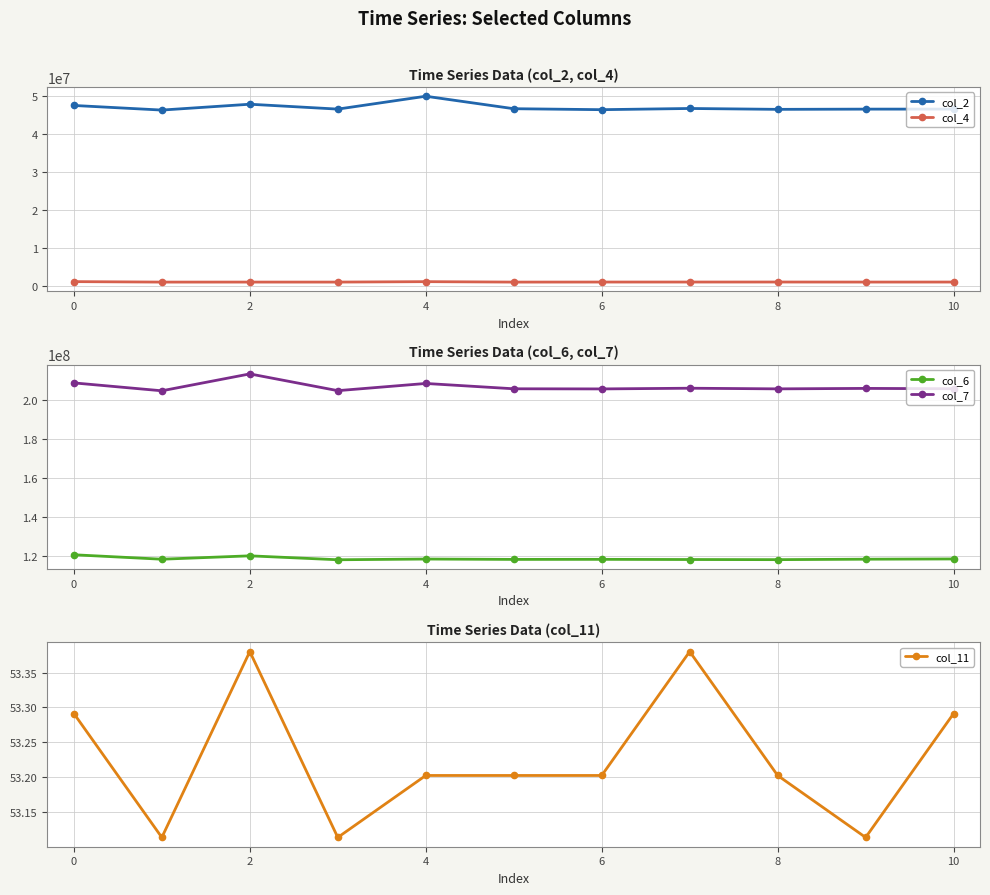

What is the highest value of the col_2 series?

49816250